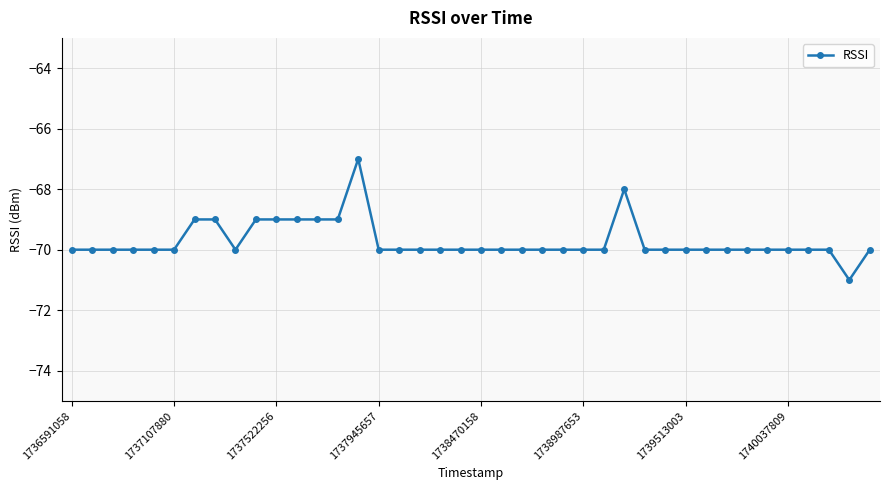

What is the average value?

-70